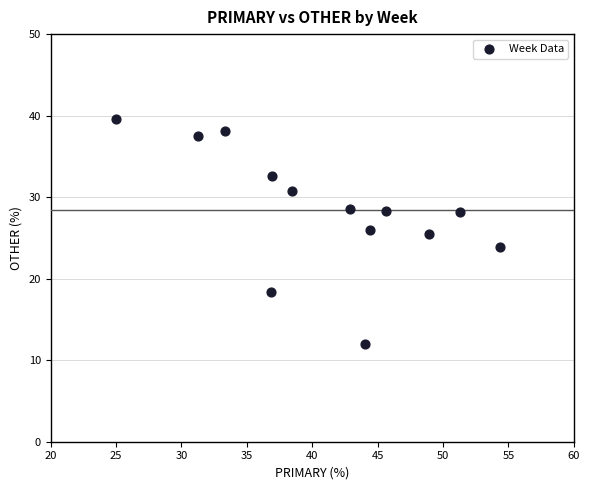

What is the range of Y values (max minus min)?

27.6